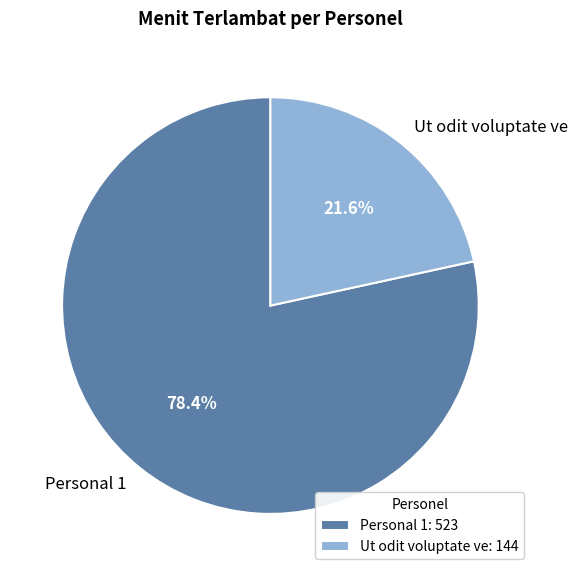

The Personal 1 slice represents 78% of the pie. True or false?

True